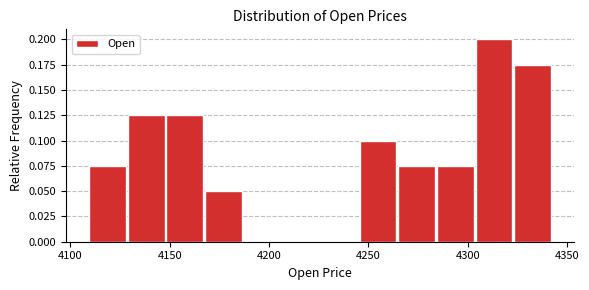

Around what value on the x-axis is the tallest bar? Give the approximate position of its centre, as read against the axis.

4315